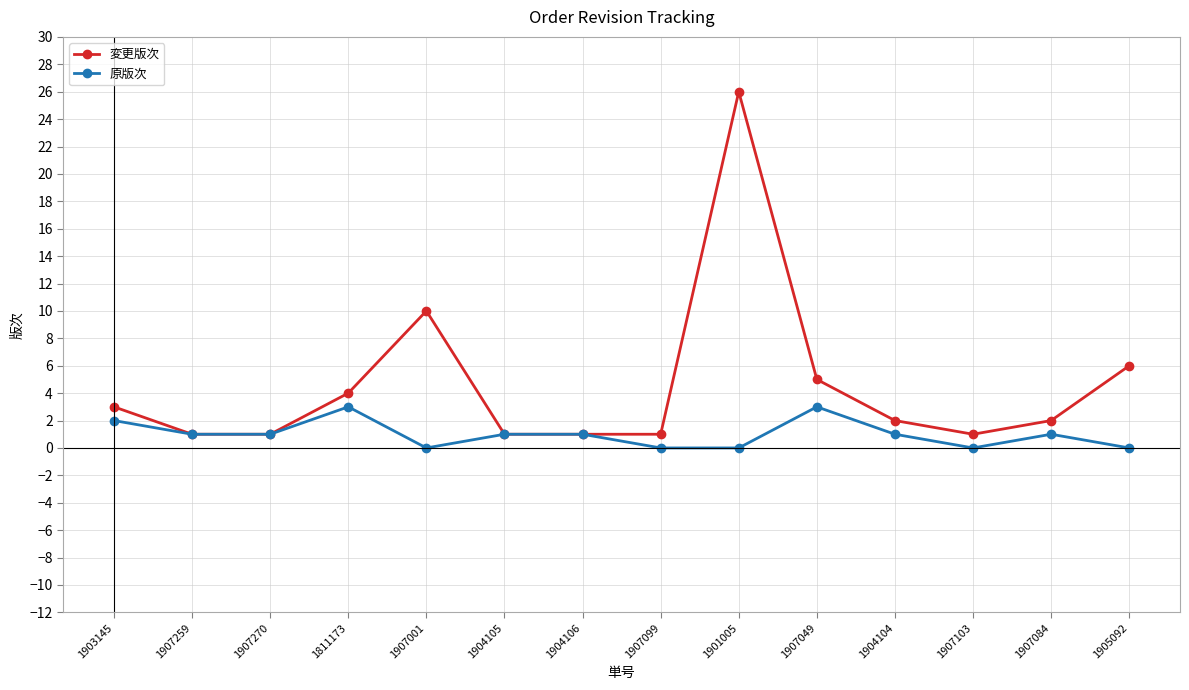

Is it true that 変更版次 equals 10 at 1907001?

True